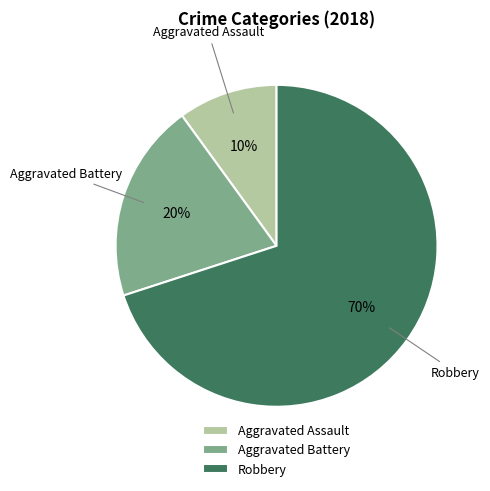

Which category has the biggest portion of the pie?

Robbery